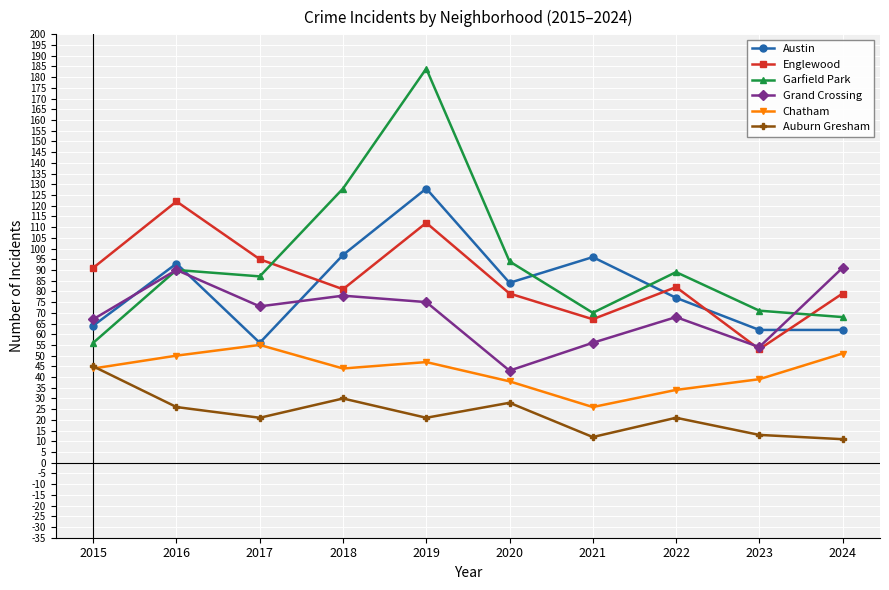

Read the Austin value at 2021.

96